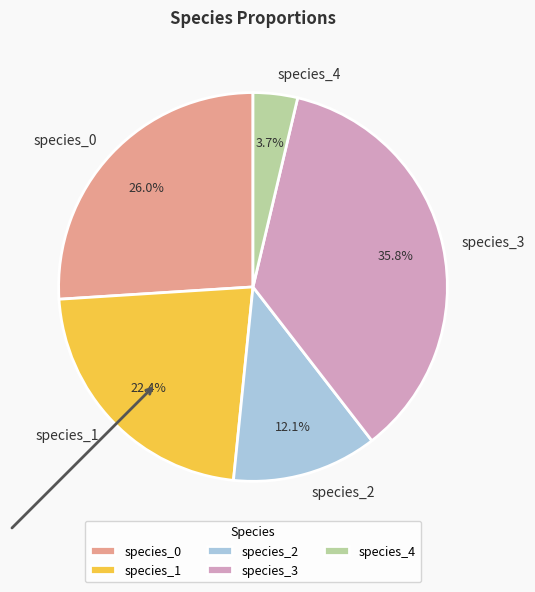

What percentage is NOT represented by species_4?

96.3%